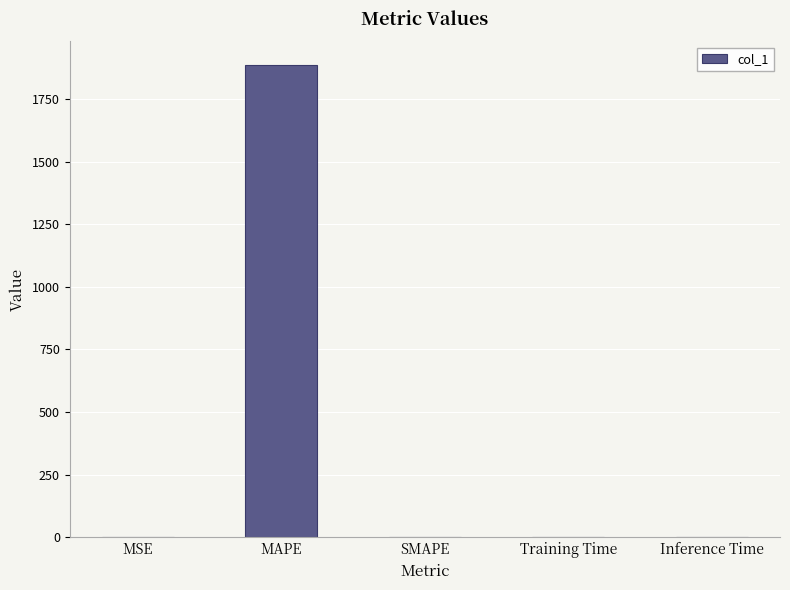

The value at SMAPE is 0.0. True or false?

True